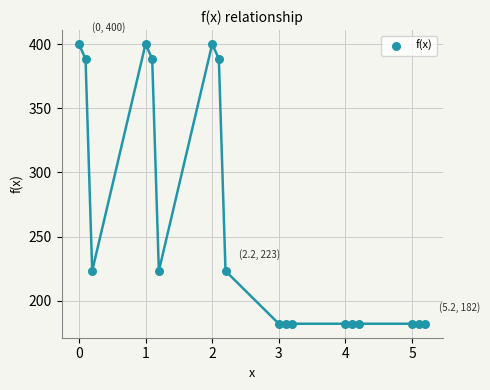

What is the range of X values (max minus min)?

5.2